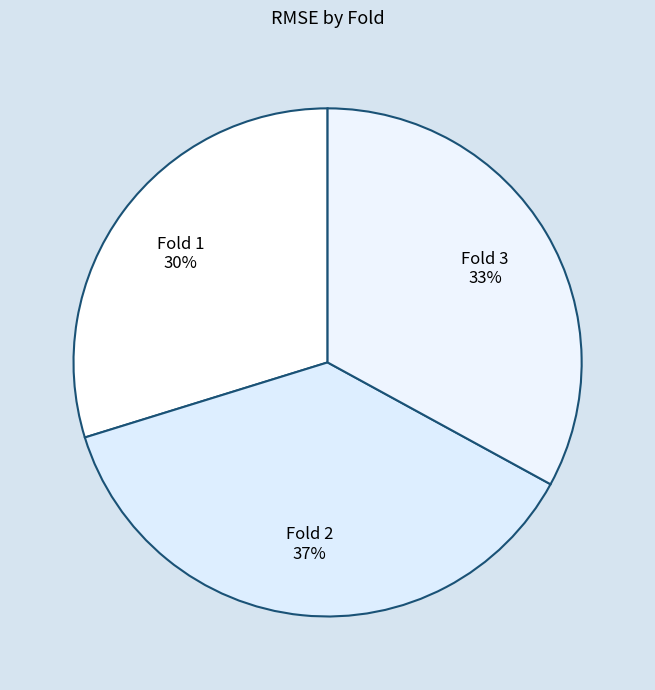

Is it true that Fold 2 is 23% of the pie?

False